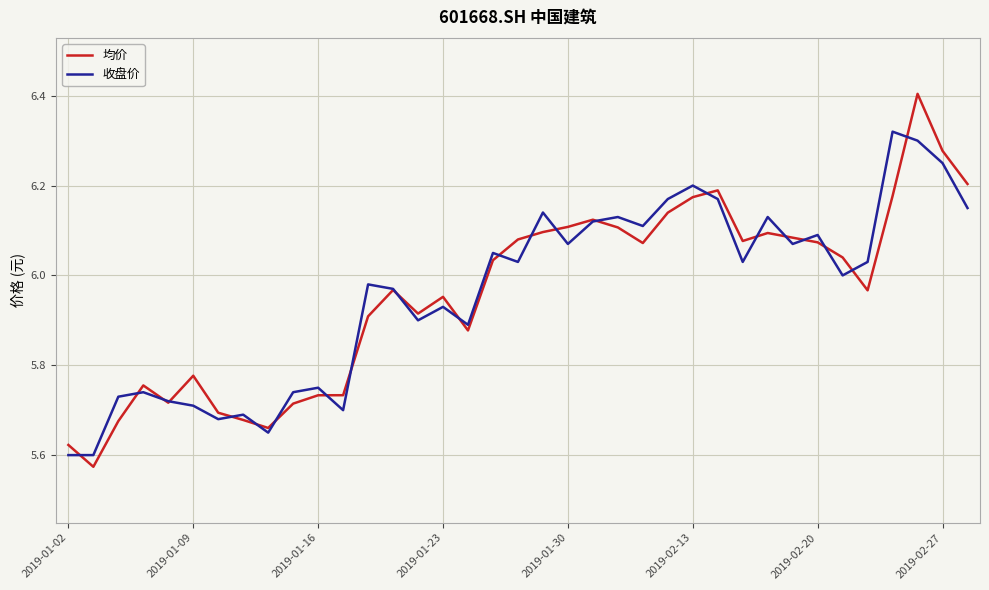

What is the difference between the second highest and minimum values in the 收盘价 series?

0.7